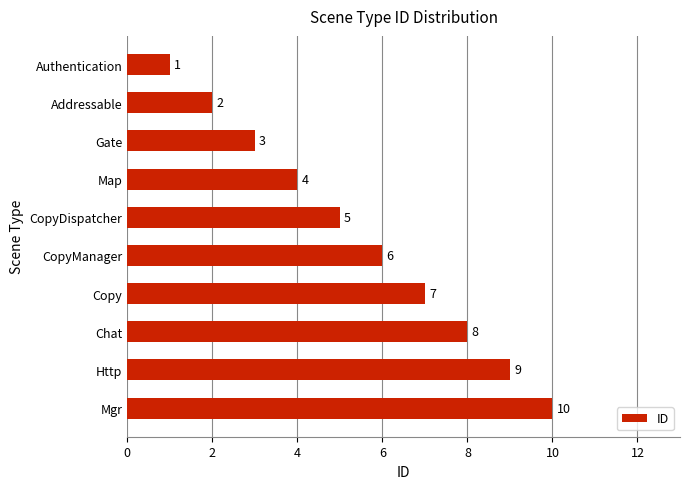

What is the sum of all values?

55